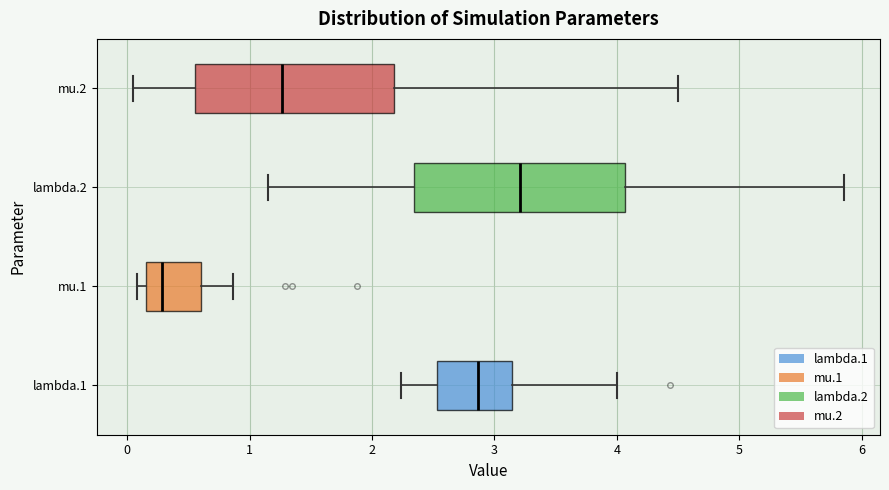

Which box's median line is the furthest to the left?

mu.1